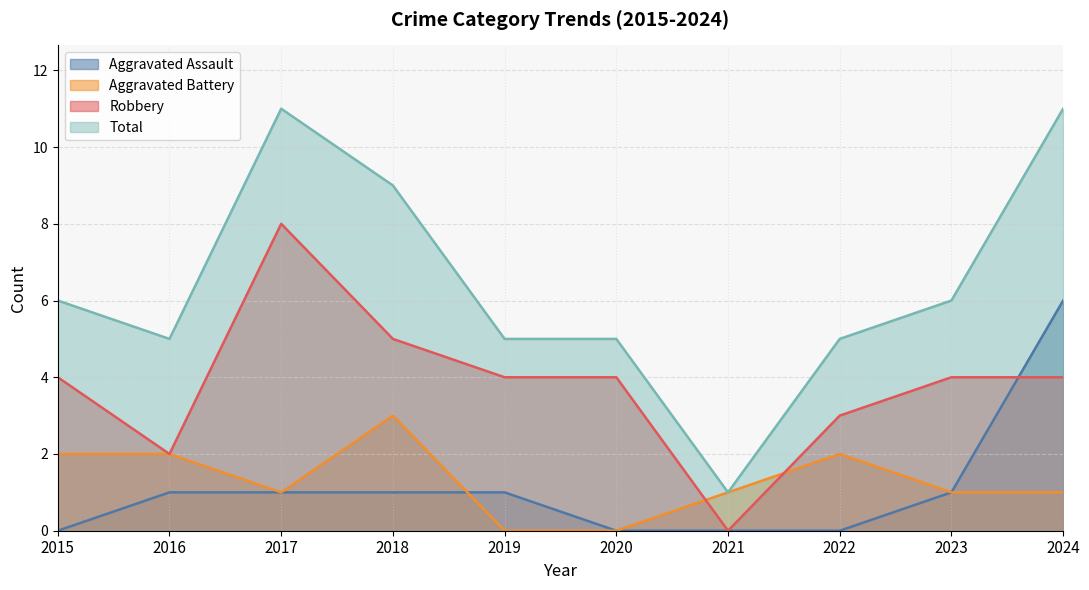

Which has a higher value, 2015 or 2024?

2024